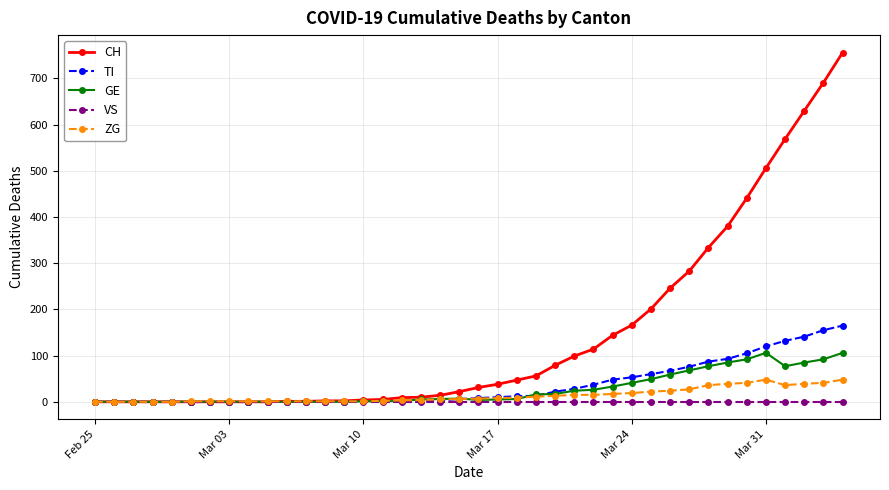

List the series in order of their peak value, highest first.

CH, TI, GE, ZG, VS